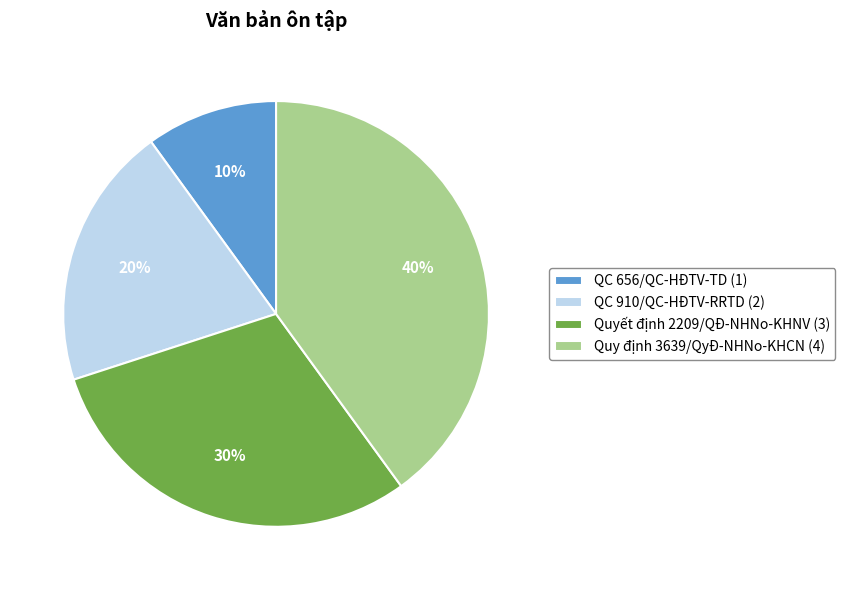

Which category has the biggest portion of the pie?

Quy định 3639/QyĐ-NHNo-KHCN